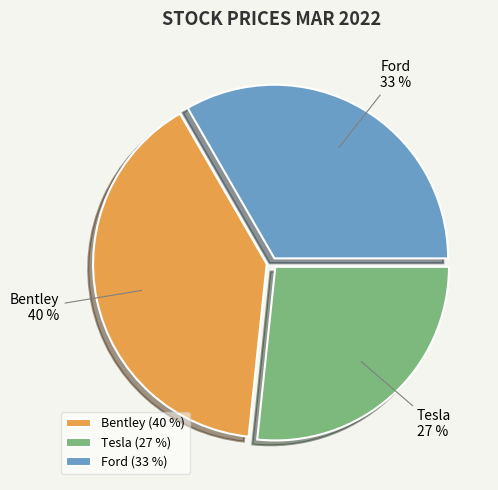

Is it true that Ford is 25% of the pie?

False